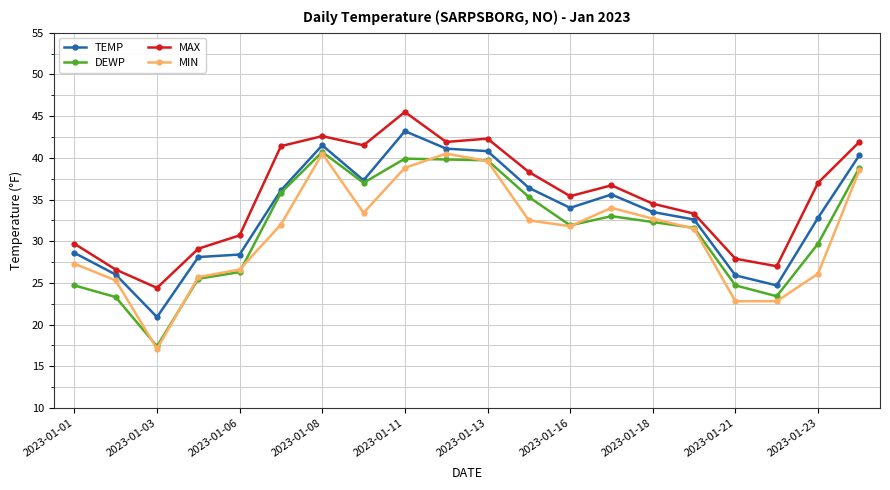

How many interior local peaks does the MIN series have?

3